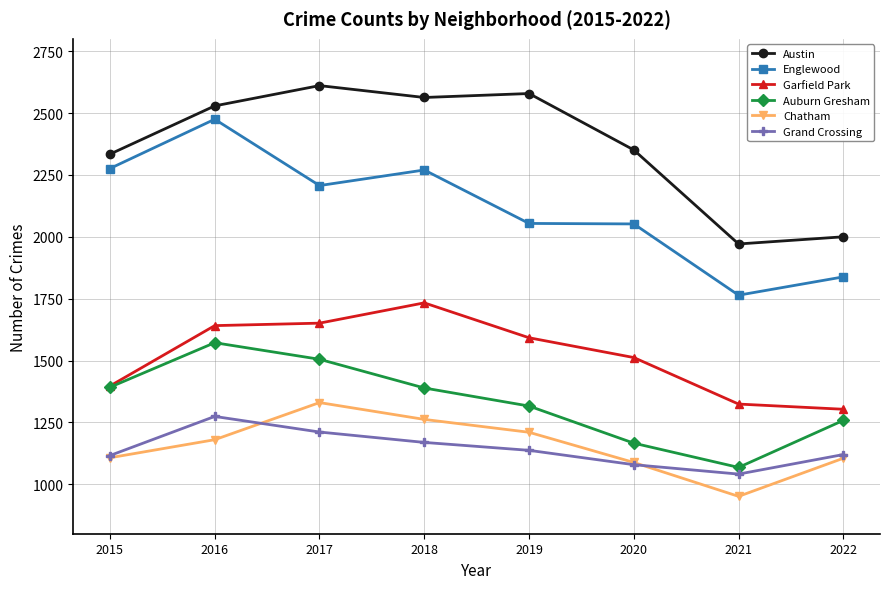

What is the difference between the second highest and second lowest values in the Grand Crossing series?

132